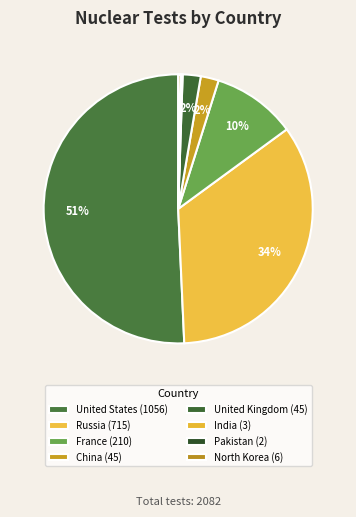

How many segments does this pie chart have?

8